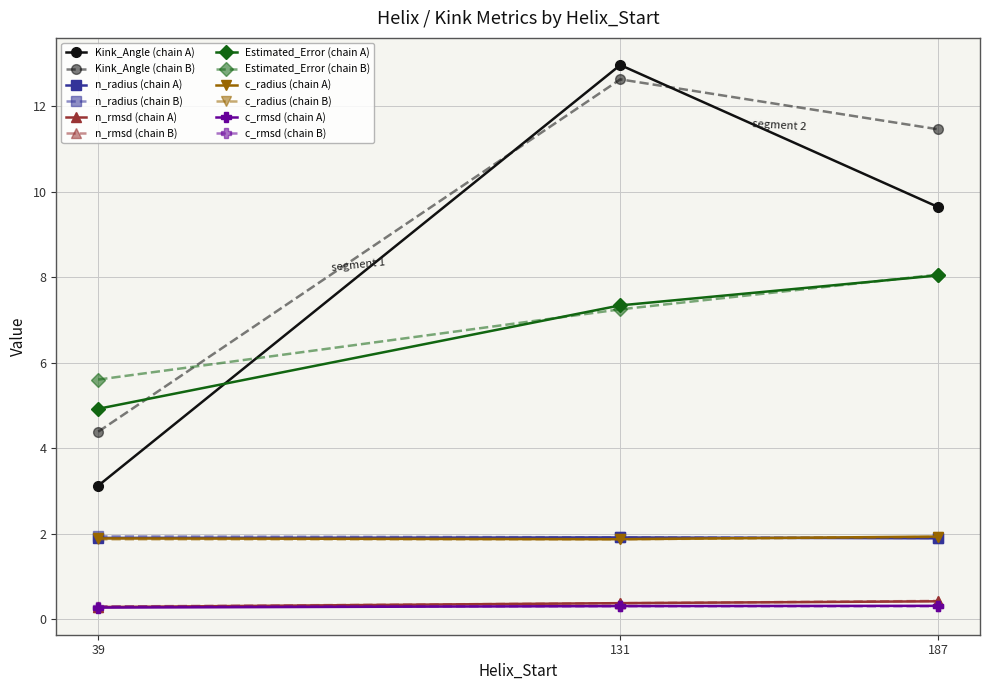

Between 39 and 187, which series saw the biggest shift?

Kink_Angle (chain B)